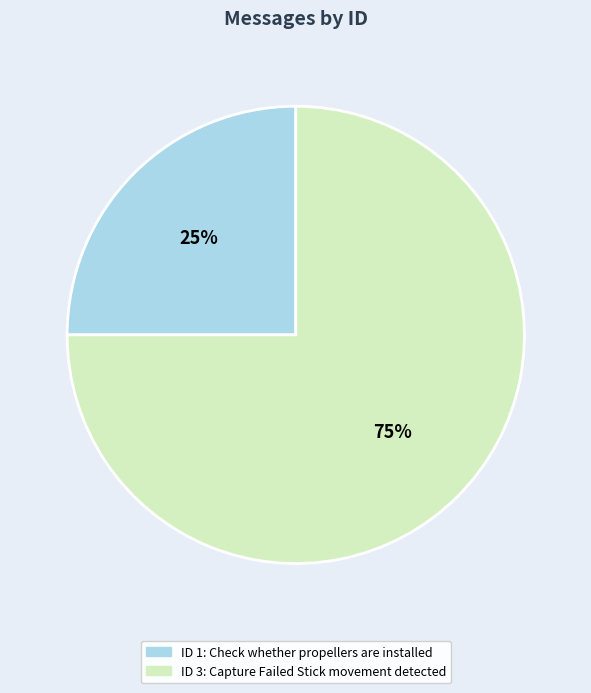

To the nearest percent, what is the difference between the largest and smallest slice percentages?

50%